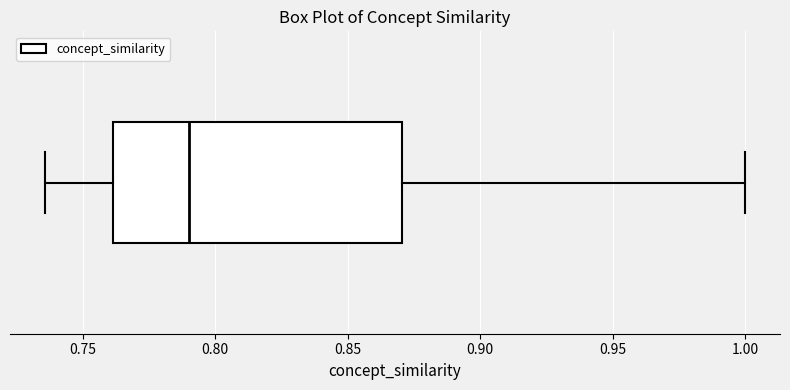

Transcribe this box plot: give where the median line is, the range the box spans, and where the two whiskers end, as read against the x-axis. The values are not printed on the chart, so give them approximately, as read against the axis.

median 0.790, box 0.760 to 0.870, whiskers 0.735 to 1.000